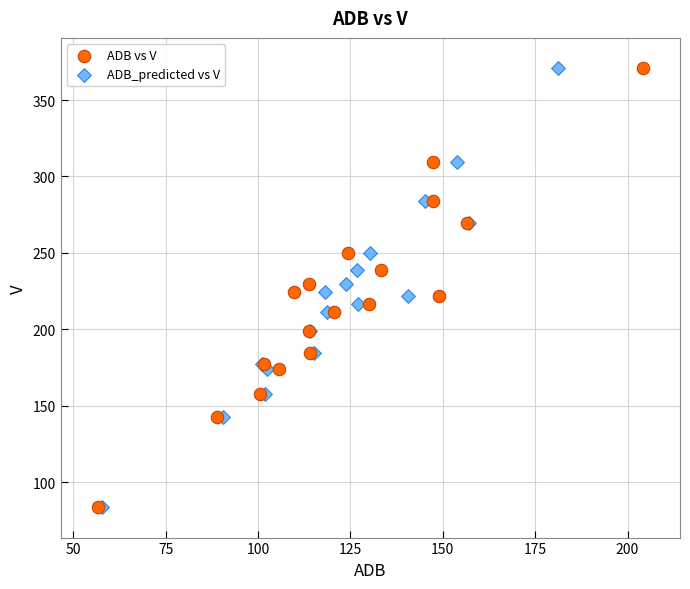

What are all the series names shown in the legend?

ADB vs V, ADB_predicted vs V